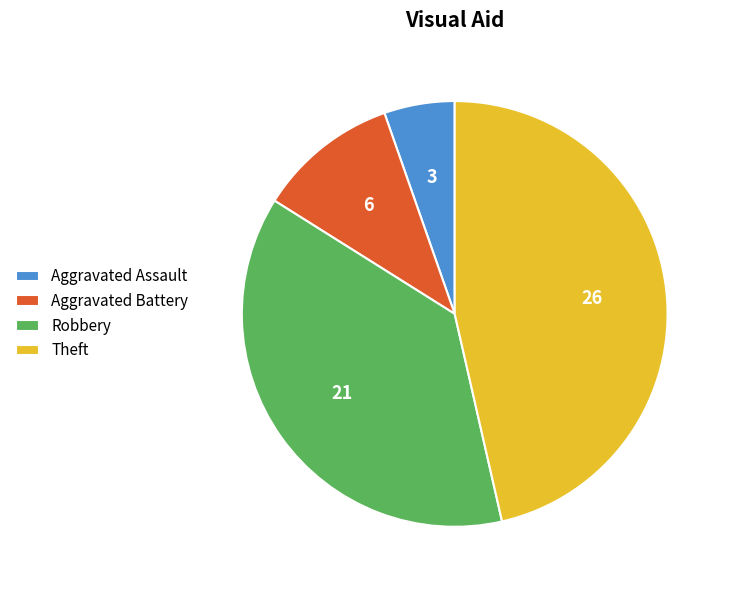

Do Theft and Robbery together represent more than half of the pie?

Yes